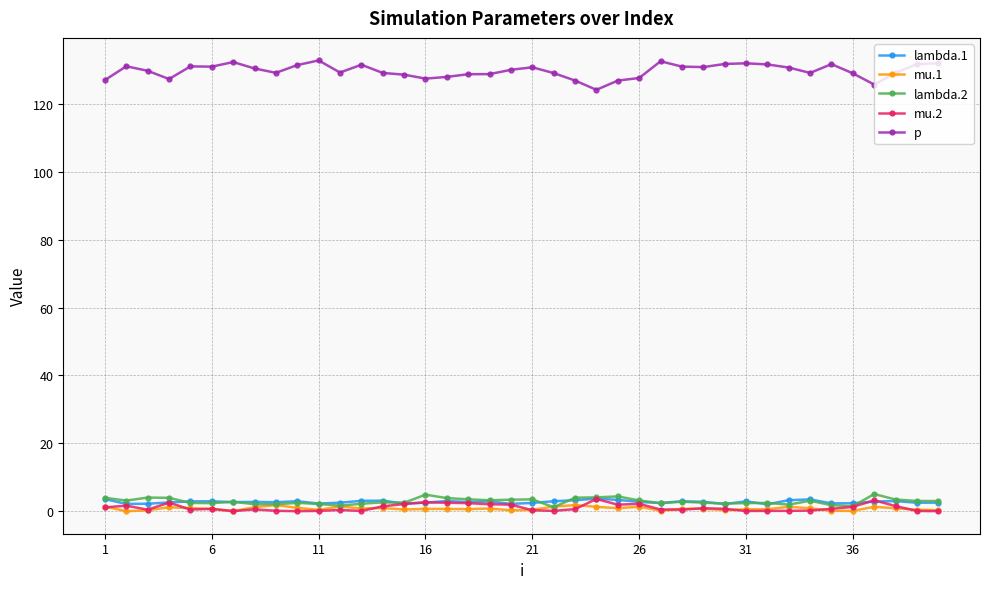

At how many categories does at least one series exceed 119?

40